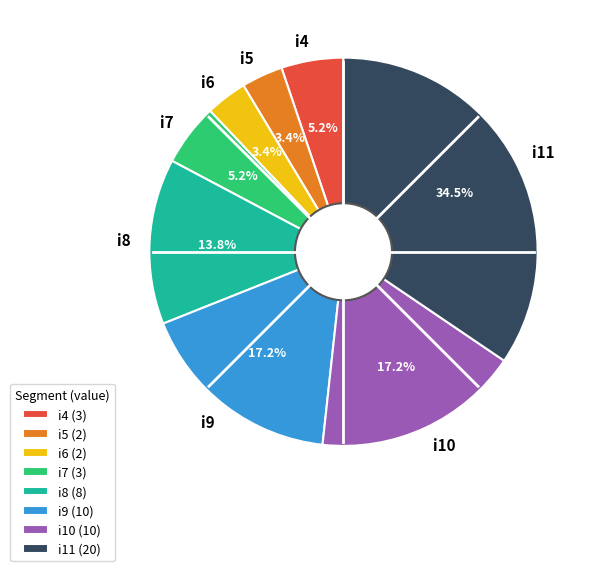

Is the sum of i9 and i4 greater than half?

No